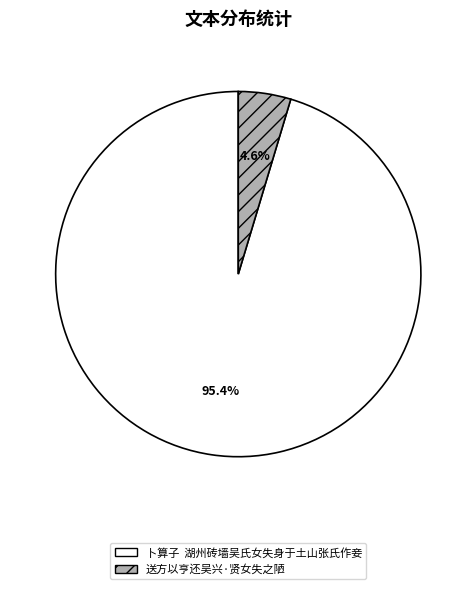

Rank the categories by value from lowest to highest.

送方以亨还吴兴·贤女失之陋, 卜算子 湖州砖墙吴氏女失身于土山张氏作妾